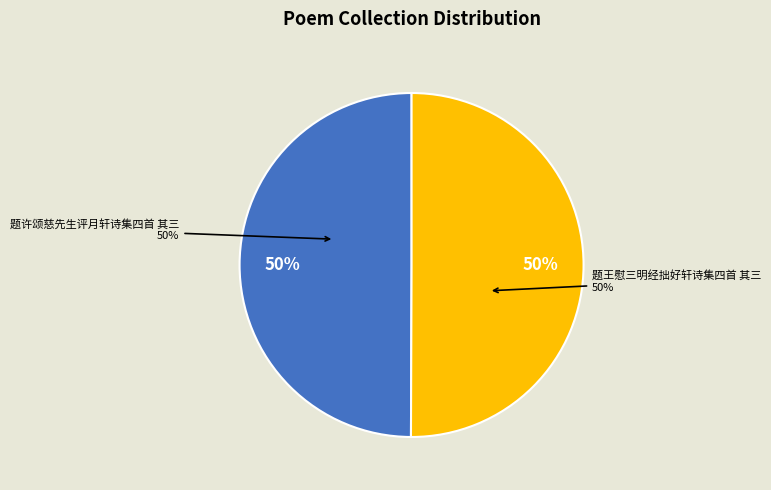

Does 题许颂慈先生评月轩诗集四首 其三 represent more than half of the total?

No